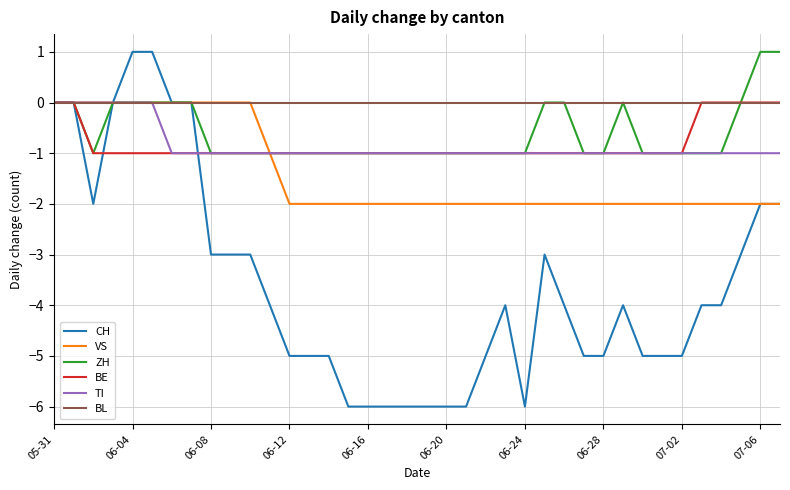

Which series has the largest total across all categories?

BL